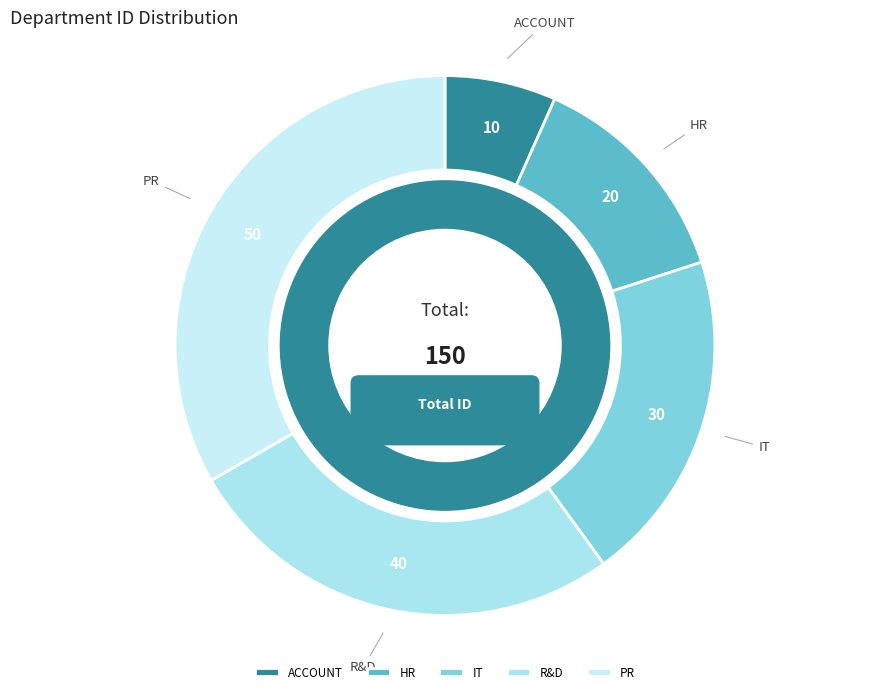

What portion of the pie excludes R&D?

73.3%